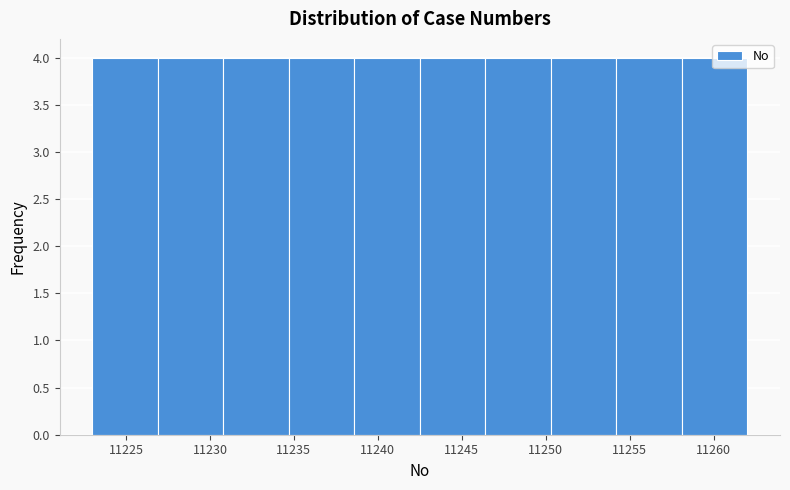

Reading left to right, transcribe this chart: for each bar, give the range it covers on the x-axis and its height. Neither the bar edges nor the heights are printed on the chart, so give them approximately, as read against the axes.

11223.0 to 11226.9: 4
11226.9 to 11230.8: 4
11230.8 to 11234.7: 4
11234.7 to 11238.6: 4
11238.6 to 11242.5: 4
11242.5 to 11246.4: 4
11246.4 to 11250.3: 4
11250.3 to 11254.2: 4
11254.2 to 11258.1: 4
11258.1 to 11262.0: 4